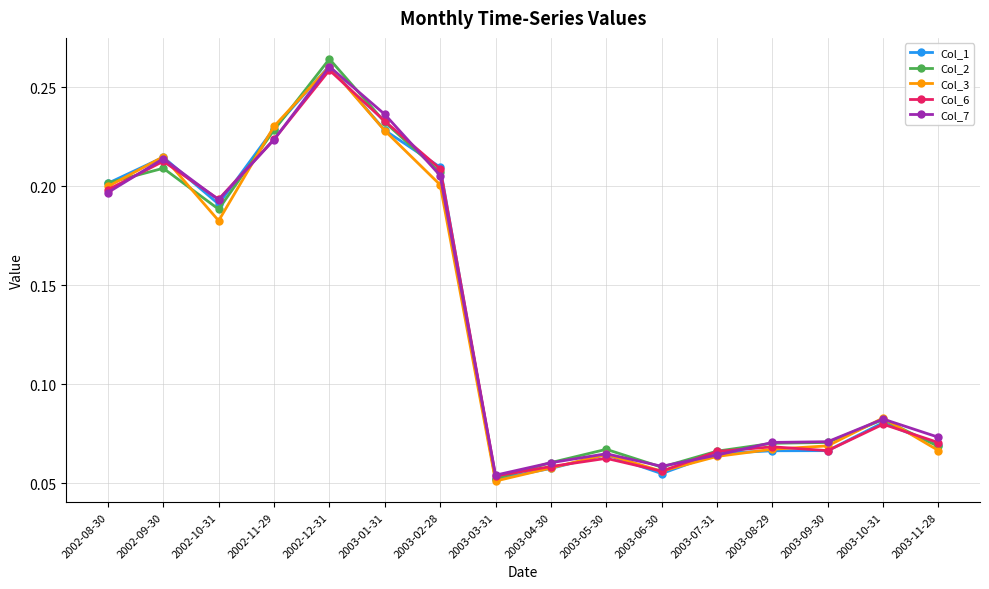

Which series has the largest range (max minus min)?

Col_2